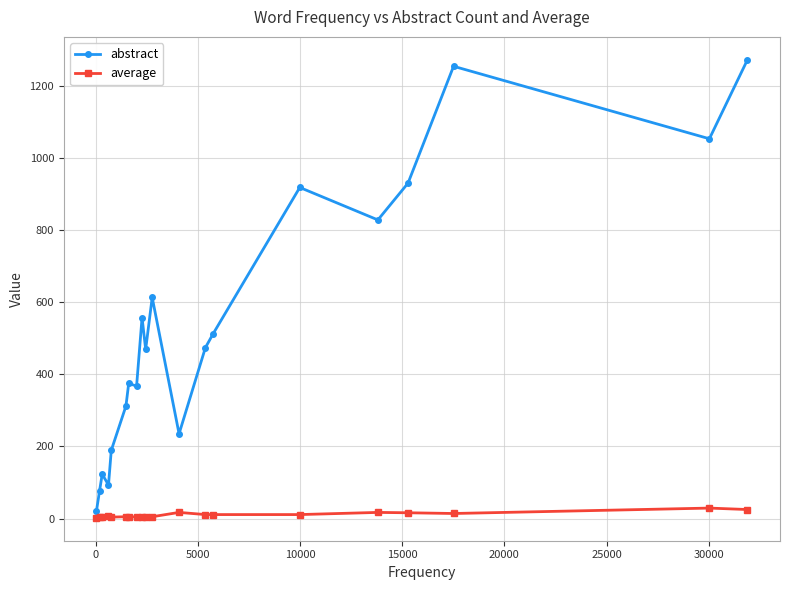

True or false: average has more than 0 points higher than both neighbors.

True